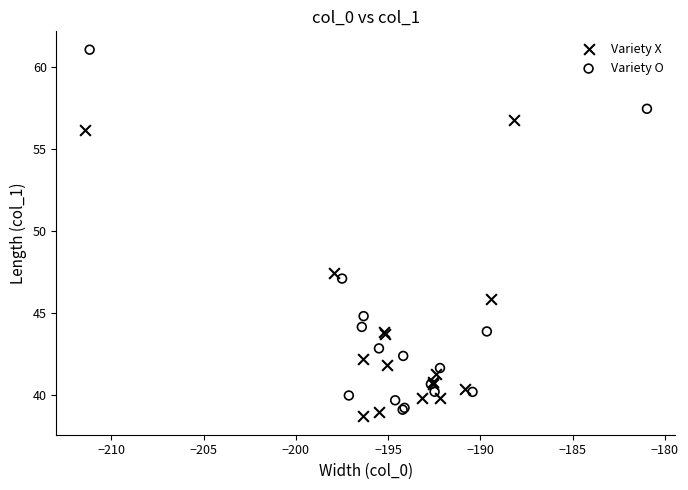

What are all the series names shown in the legend?

Variety X, Variety O